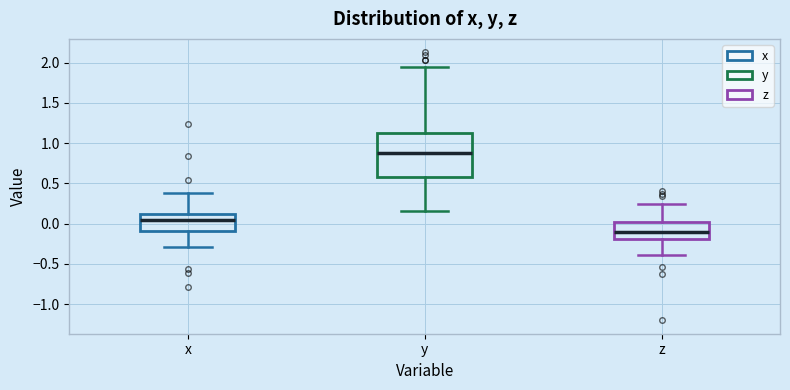

Which box's median line is the highest?

y